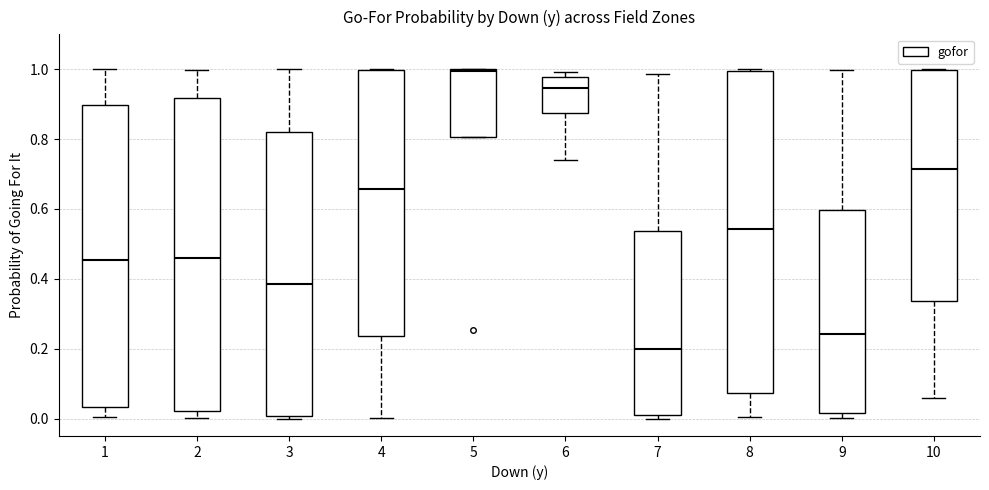

Reading left to right, transcribe this box plot: for each box, give where its median line is, the range the box spans, and where its two whiskers end, as read against the y-axis. The values are not printed on the chart, so give them approximately, as read against the axis.

1: median 0.46, box 0.04 to 0.90, whiskers 0.00 to 1.00
2: median 0.46, box 0.02 to 0.92, whiskers 0.00 to 1.00
3: median 0.38, box 0.00 to 0.82, whiskers 0.00 (just below the box's lower edge) to 1.00
4: median 0.66, box 0.24 to 1.00, whiskers 0.00 to 1.00
5: median 1.00, box 0.80 to 1.00, whiskers 0.80 to 1.00
6: median 0.94, box 0.88 to 0.98, whiskers 0.74 to 1.00
7: median 0.20, box 0.00 to 0.54, whiskers 0.00 (just below the box's lower edge) to 0.98
8: median 0.54, box 0.08 to 1.00, whiskers 0.00 to 1.00 (just above the box's upper edge)
9: median 0.24, box 0.02 to 0.60, whiskers 0.00 to 1.00
10: median 0.72, box 0.34 to 1.00, whiskers 0.06 to 1.00